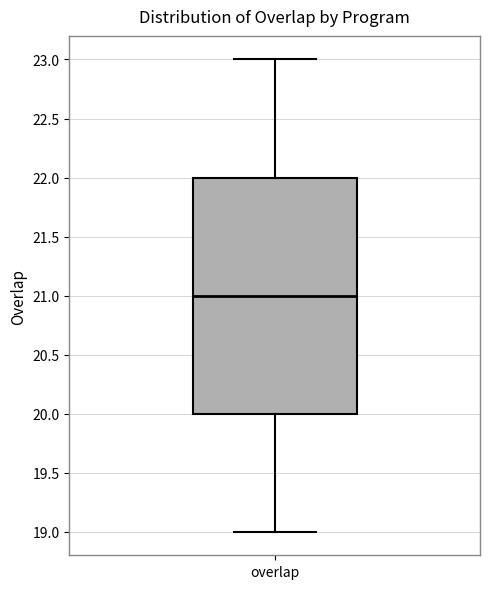

Read this box plot against the y-axis: the position of the median line, the range covered by the box, and the ends of both whiskers. The values are not printed on the chart, so give them approximately, as read against the axis.

median 21, box 20 to 22, whiskers 19 to 23